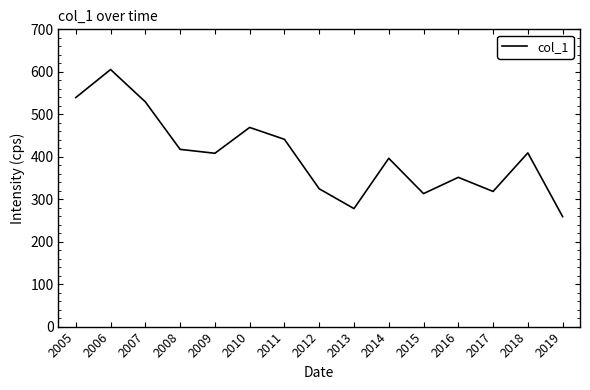

The chart shows a value of 680.5 at 2008. True or false?

False